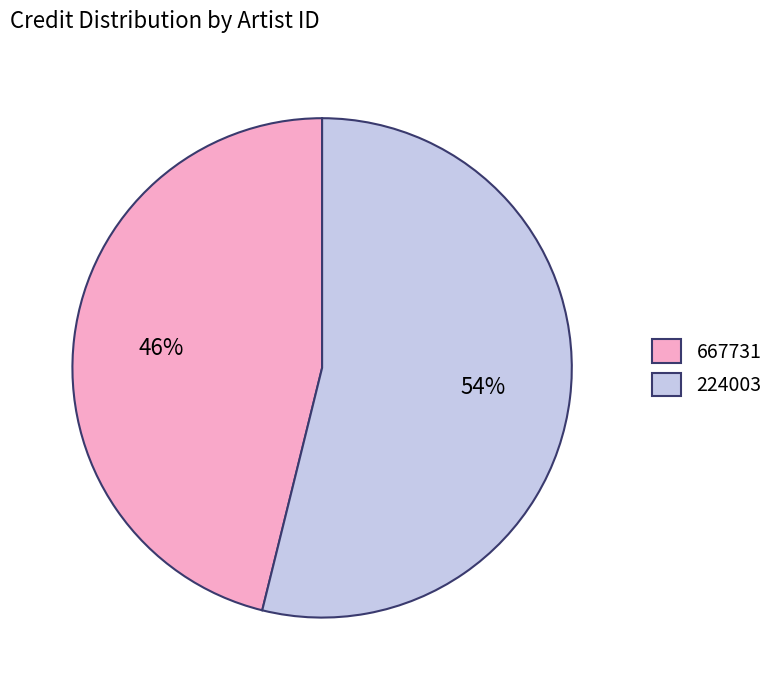

Is it true that 224003 is 43% of the pie?

False